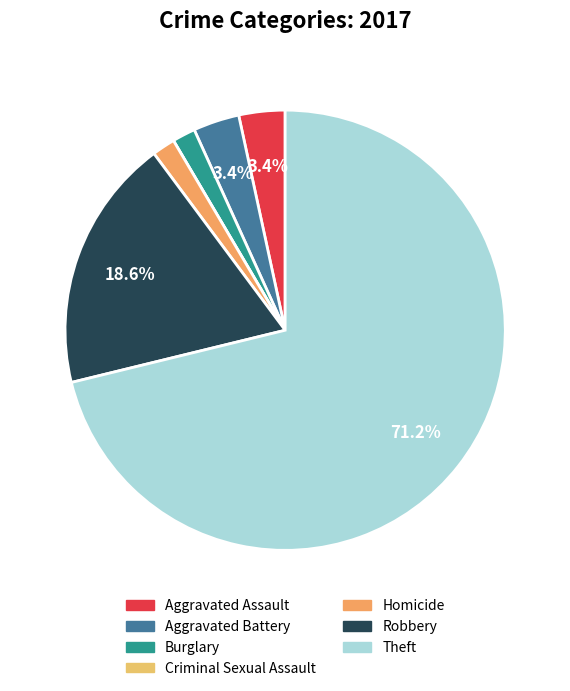

What percentage is the Aggravated Assault slice, to the nearest percent?

3%